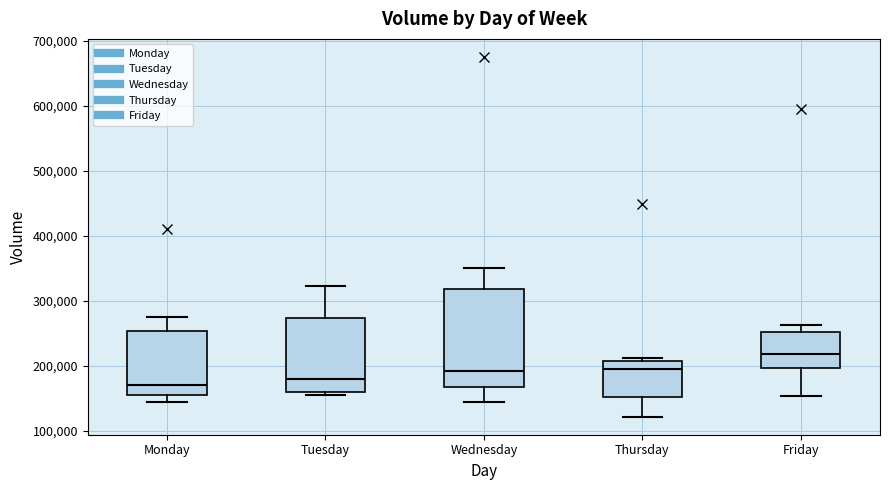

Which box is the tallest, from its lower edge to its upper edge?

Wednesday